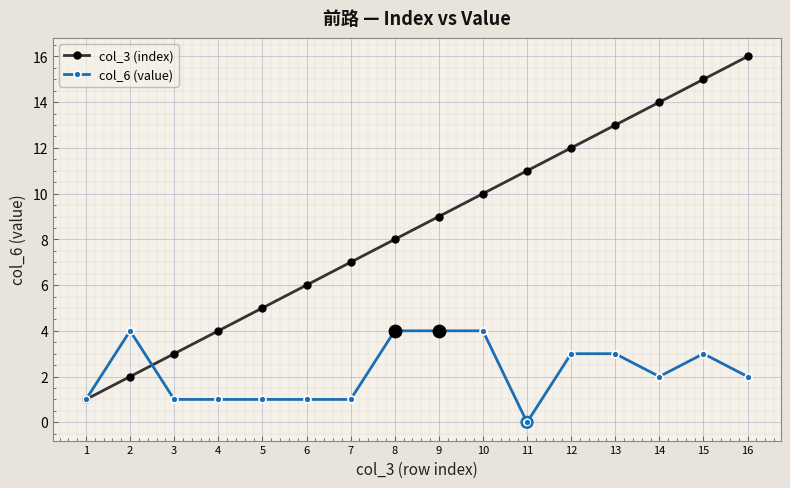

What are all the series names shown in the legend?

col_3 (index), col_6 (value)